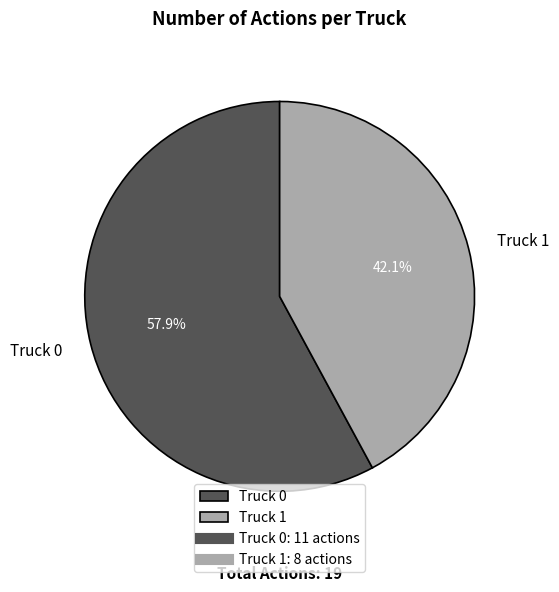

How many segments does this pie chart have?

2